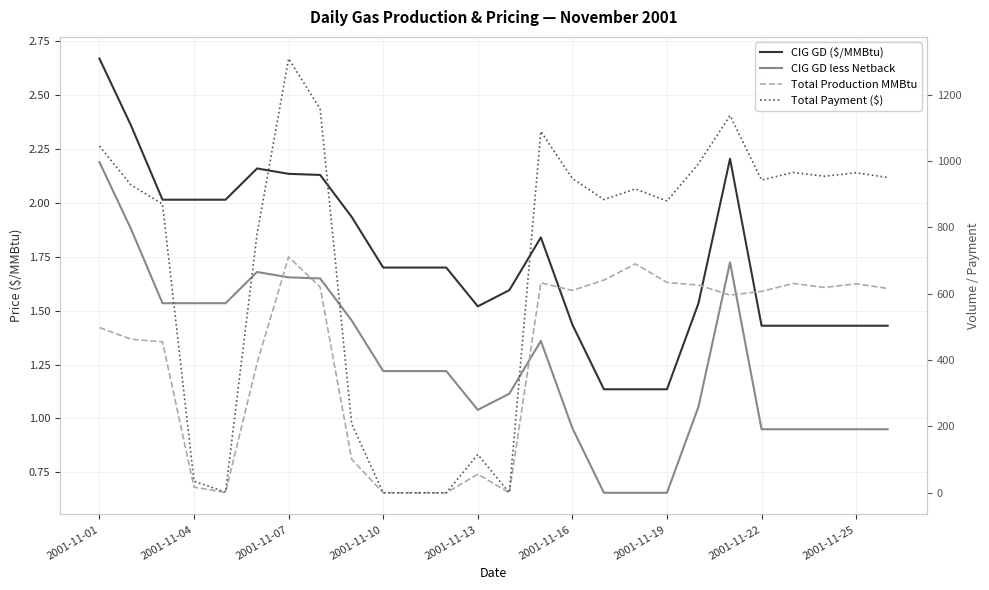

How many data points does each series have?

26